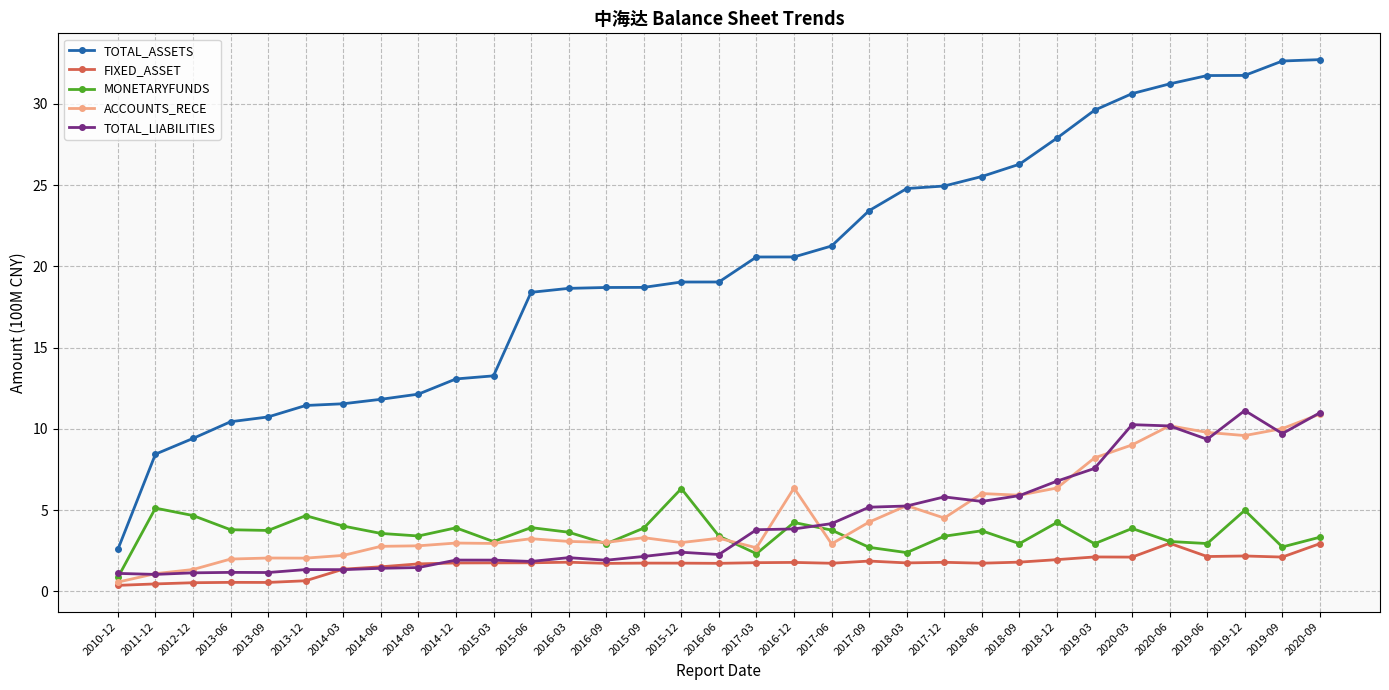

How many lines are shown in the chart?

5